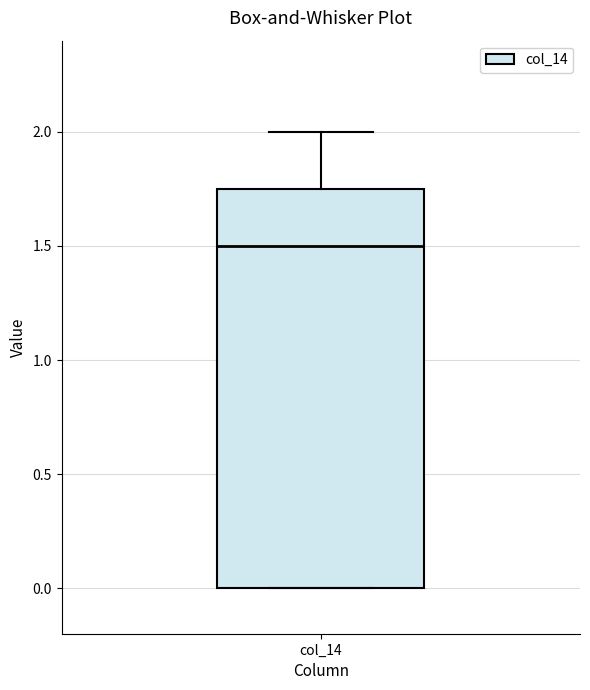

Transcribe this box plot: give where the median line is, the range the box spans, and where the two whiskers end, as read against the y-axis. The values are not printed on the chart, so give them approximately, as read against the axis.

median 1.50, box 0.00 to 1.75, whiskers 0.00 to 2.00